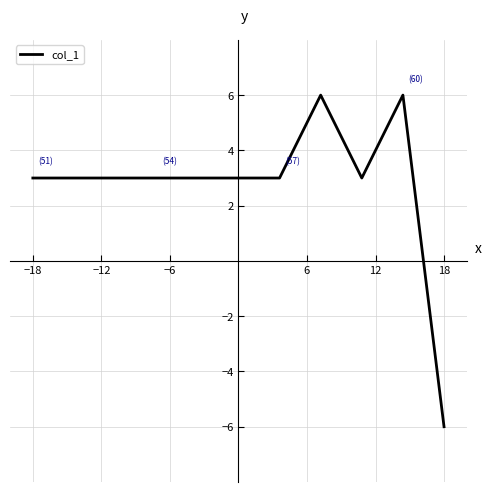

What is the minimum value shown in the chart?

-6